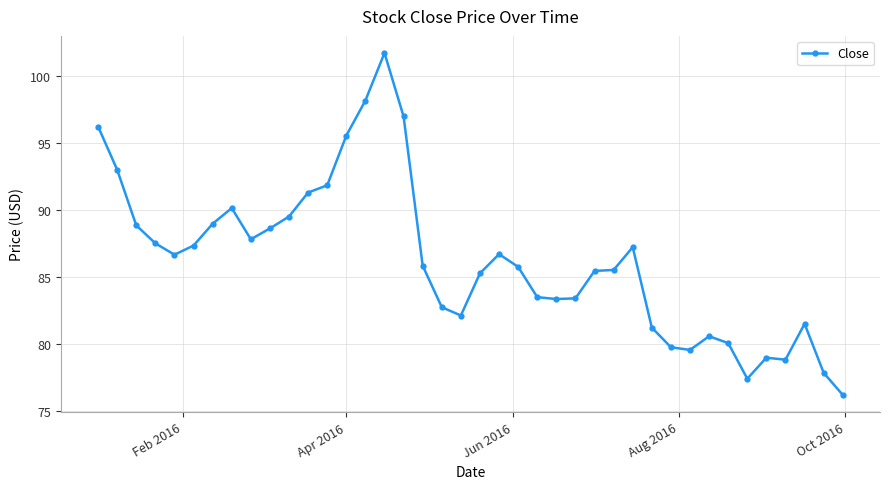

What is the sum of all values?

3449.7